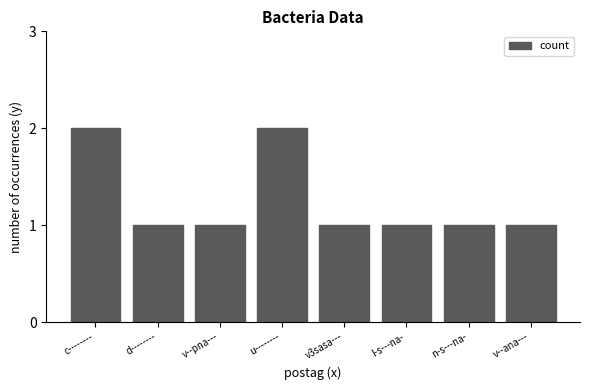

What is the minimum value shown in the chart?

1